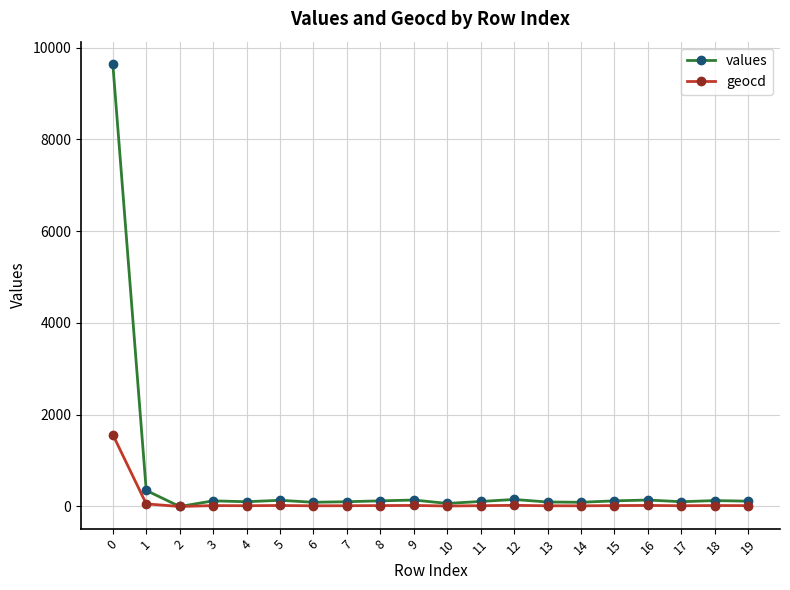

How many values in the geocd series are below 20?

10